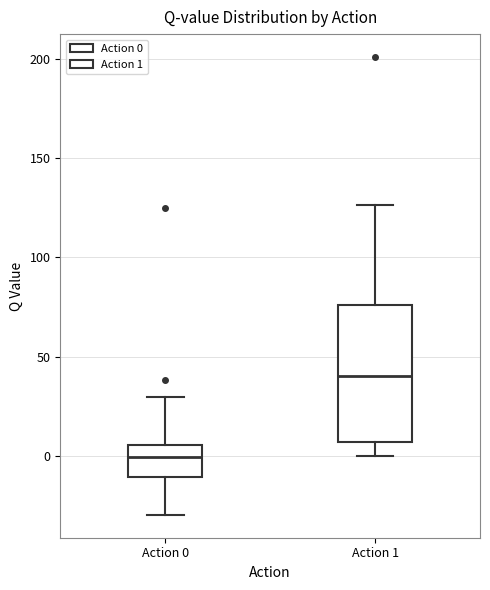

Comparing the boxes themselves (not the whiskers), which one is the tallest?

Action 1